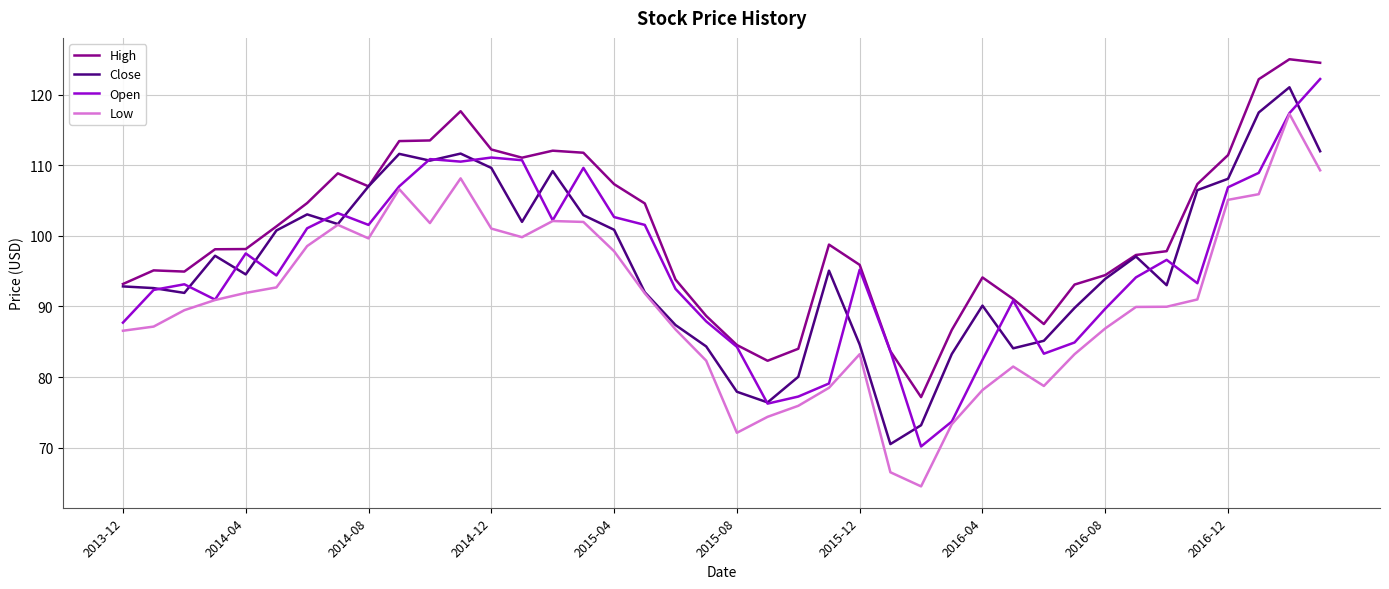

What is the smallest value displayed?

64.5